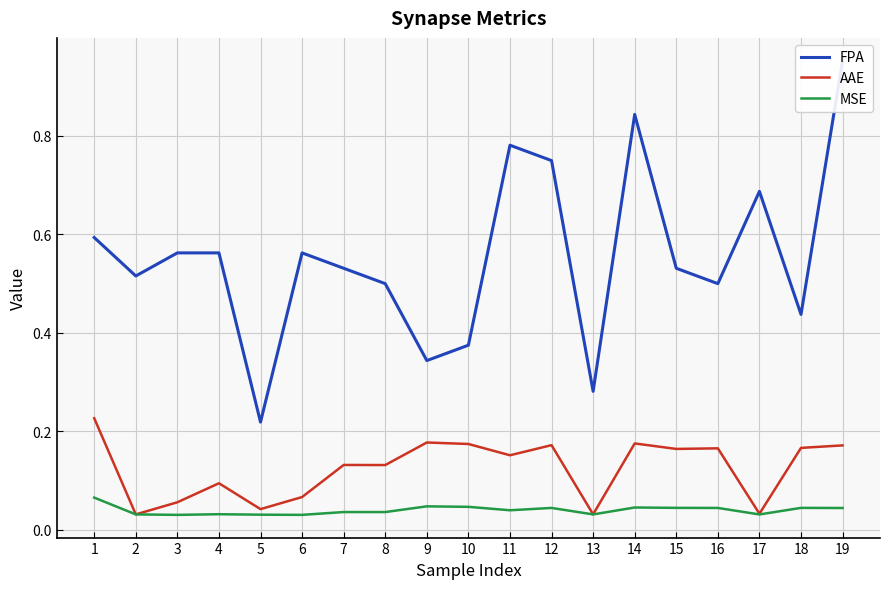

How many interior local valleys does the FPA series have?

6